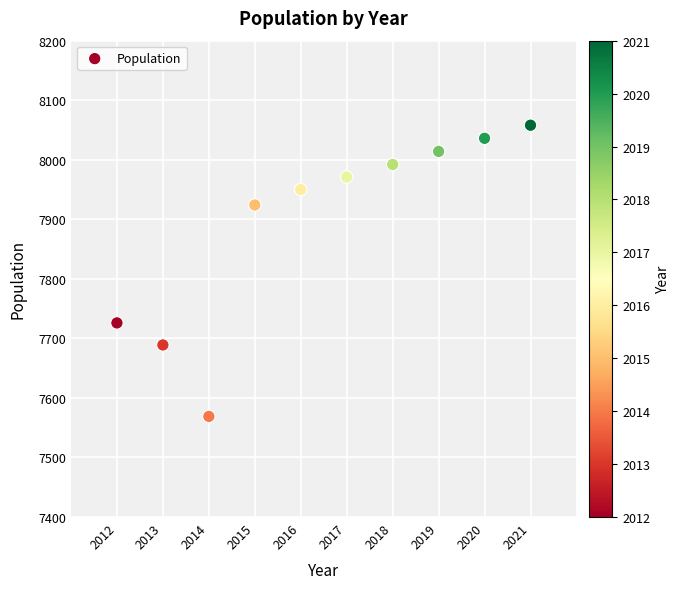

What is the range of X values (max minus min)?

9